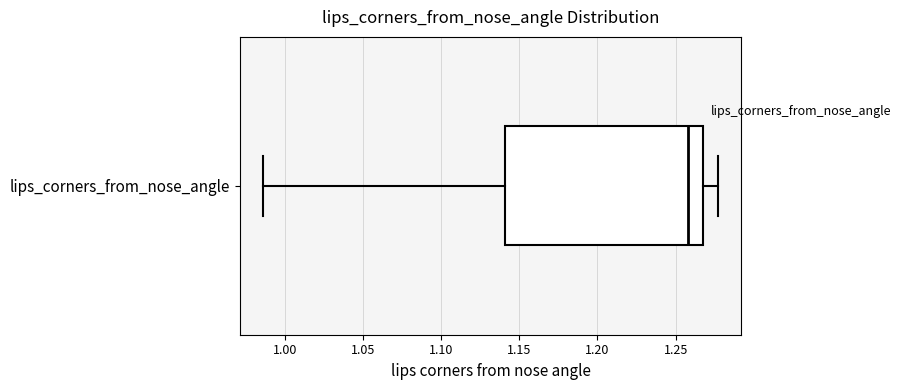

Transcribe this box plot: give where the median line is, the range the box spans, and where the two whiskers end, as read against the x-axis. The values are not printed on the chart, so give them approximately, as read against the axis.

median 1.260, box 1.140 to 1.270, whiskers 0.985 to 1.275